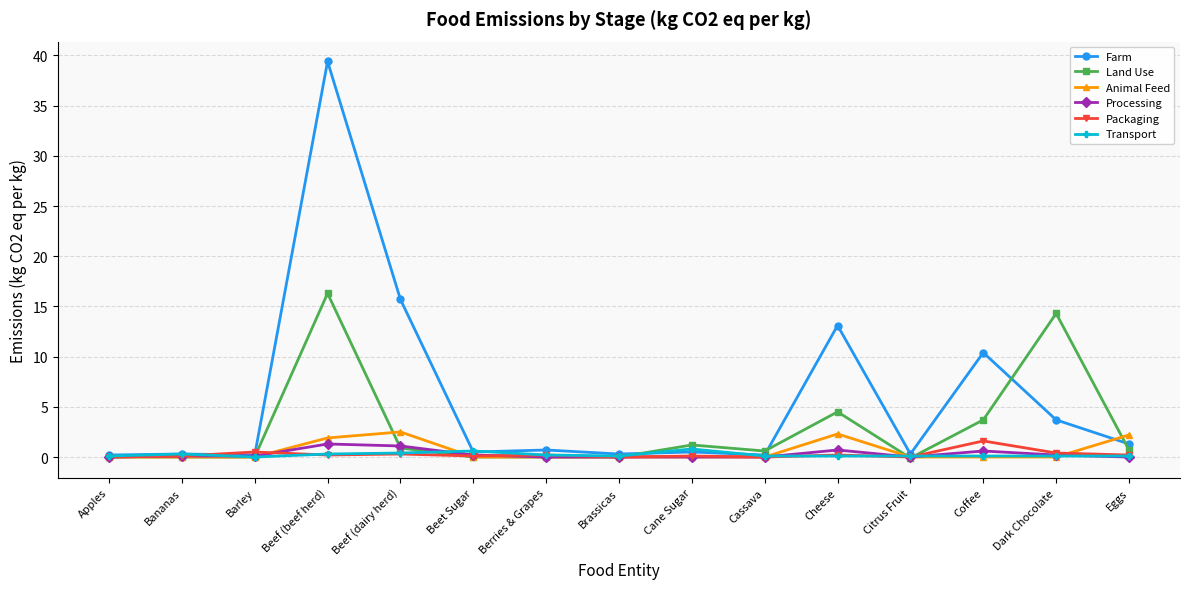

What is the smallest value displayed?

-0.1